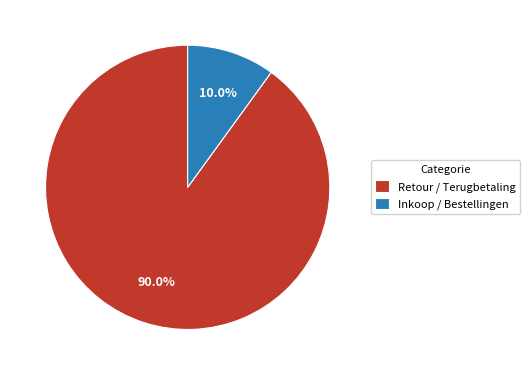

How many slices are in this pie chart?

2